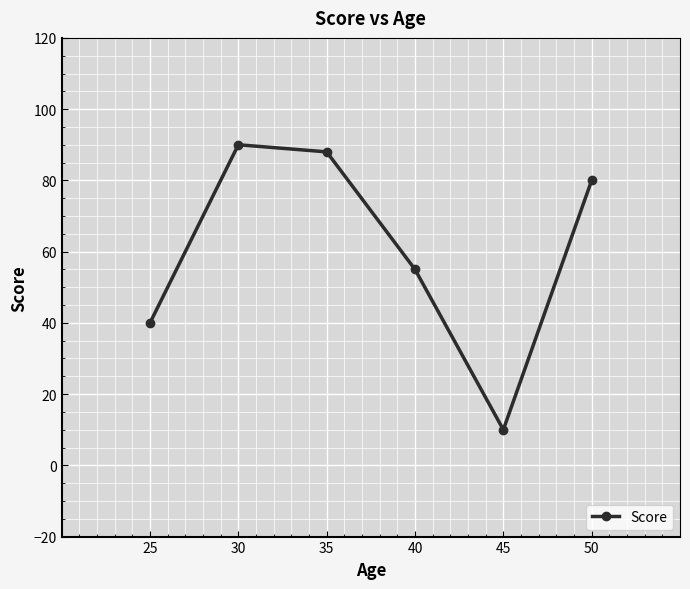

At which label does the data first exceed 80?

30